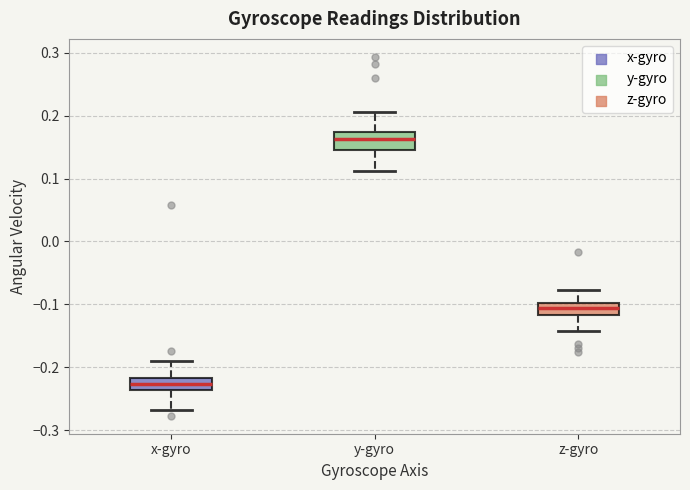

Reading left to right, read every box against the y-axis: the position of its median line, the range the box covers, and the ends of its whiskers. The values are not printed on the chart, so give them approximately, as read against the axis.

x-gyro: median -0.23, box -0.24 to -0.22, whiskers -0.27 to -0.19
y-gyro: median 0.16, box 0.14 to 0.17, whiskers 0.11 to 0.20
z-gyro: median -0.11, box -0.12 to -0.10, whiskers -0.14 to -0.08